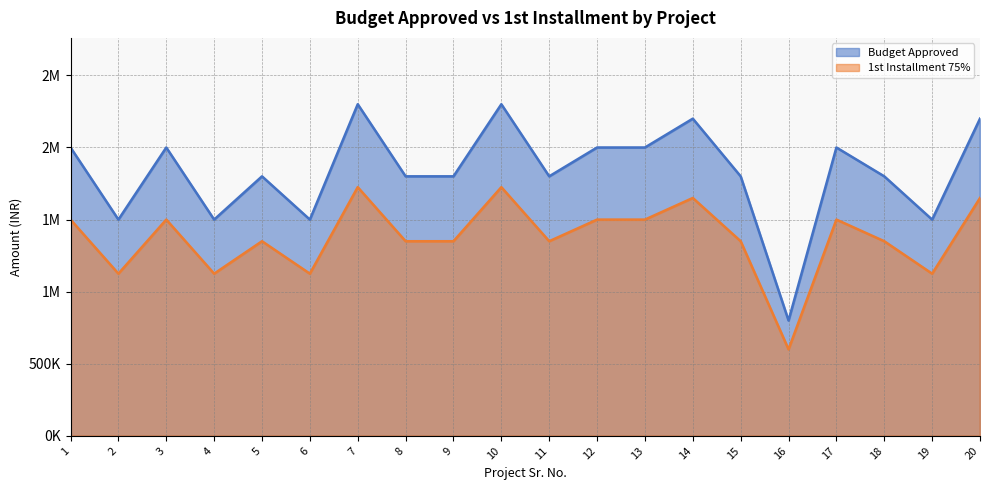

At which category does the chart reach its peak across all series?

7